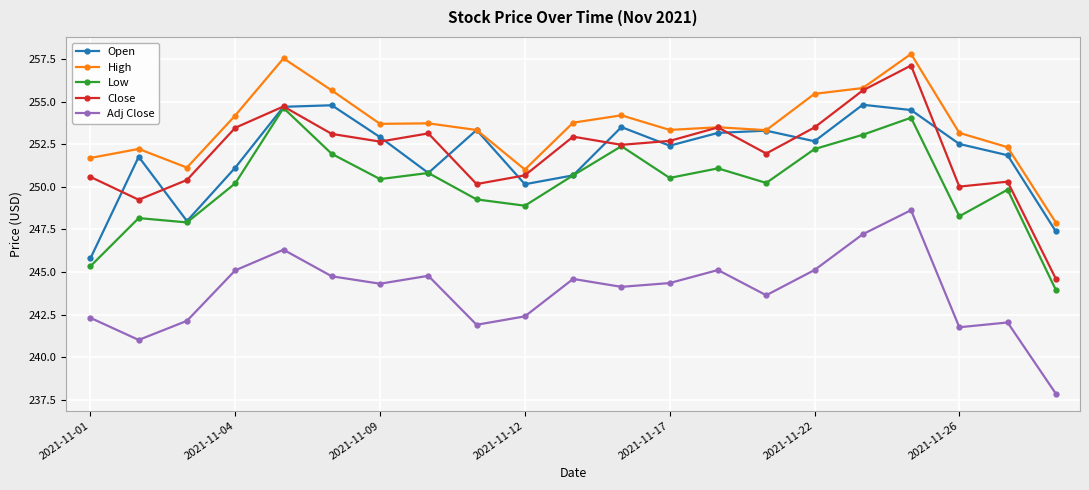

True or false: Adj Close and Low intersect in this chart.

False